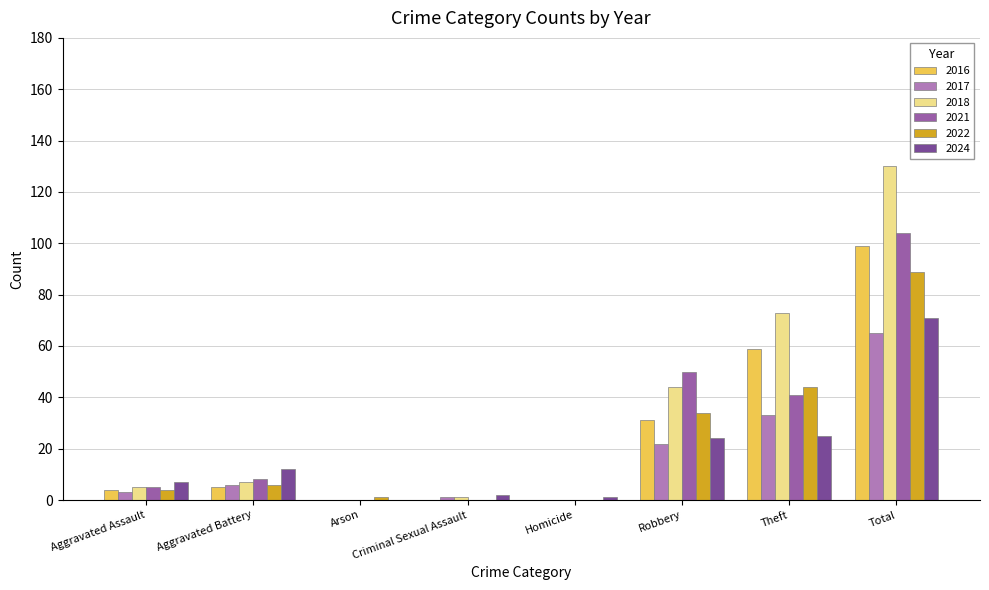

What is the difference between the second highest and second lowest values in the 2018 series?

73